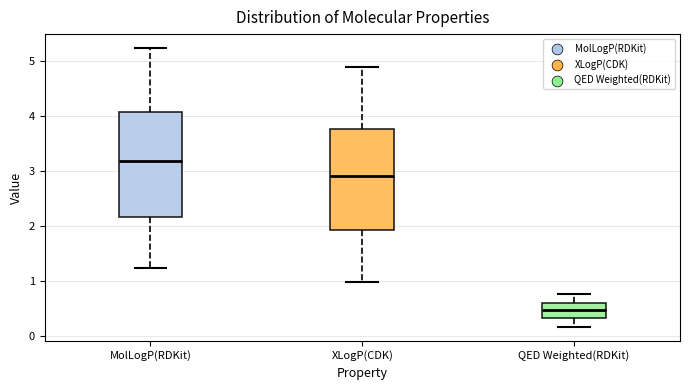

Which box's median line is the highest?

MolLogP(RDKit)